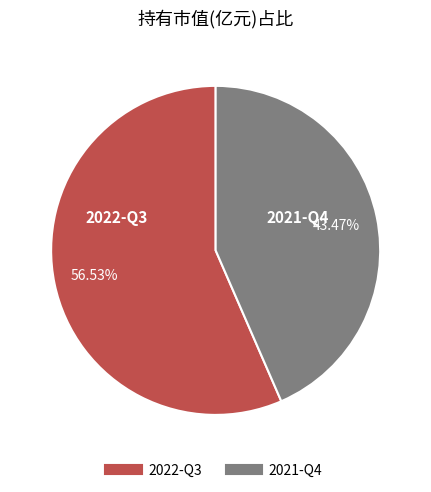

Rank the categories by value from lowest to highest.

2021-Q4, 2022-Q3